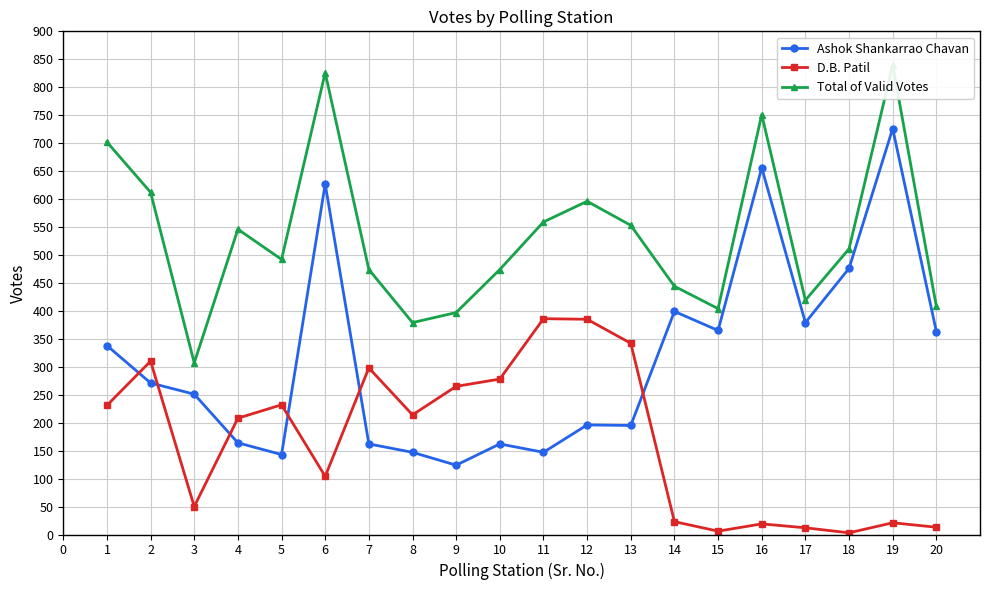

What are all the series names shown in the legend?

Ashok Shankarrao Chavan, D.B. Patil, Total of Valid Votes